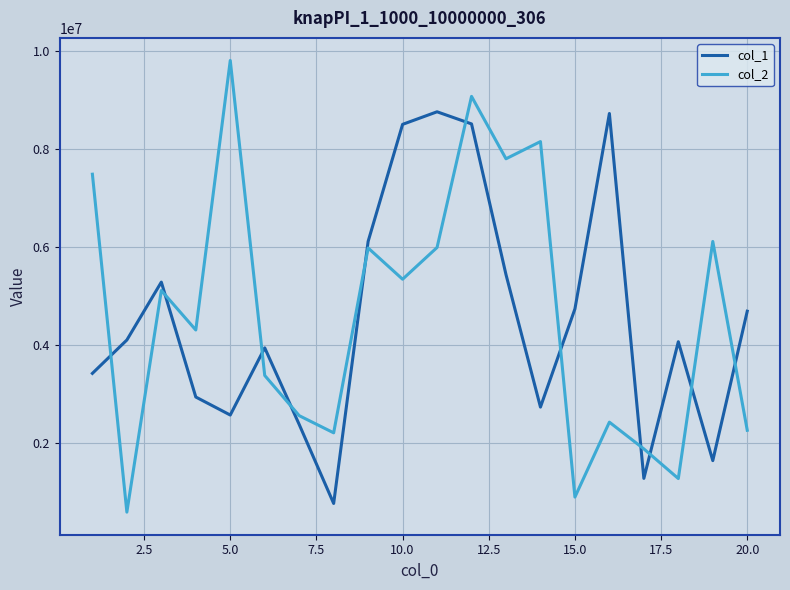

What is the difference between the maximum and minimum values in the col_2 series?

9209287